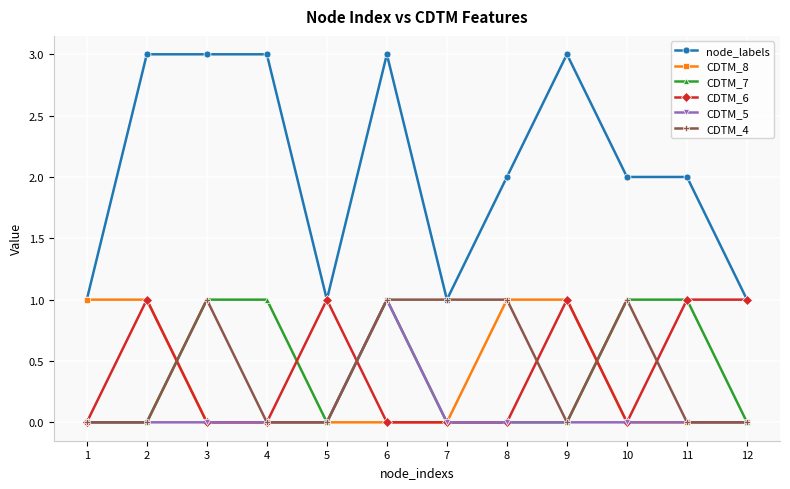

What is the difference between the highest and lowest values at 4?

3